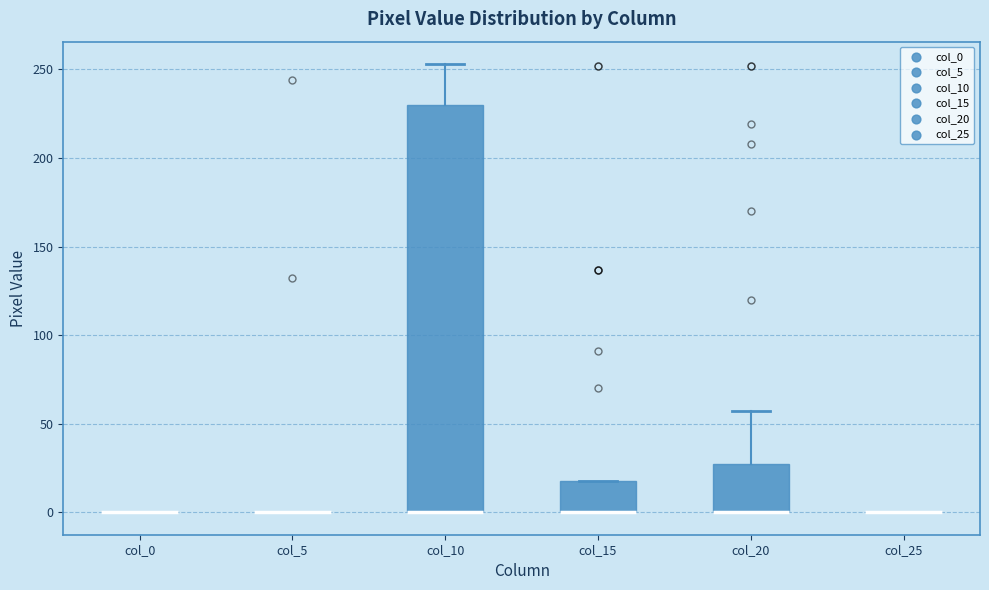

Reading left to right, transcribe this box plot: for each box, give where its median line is, the range the box spans, and where its two whiskers end, as read against the y-axis. The values are not printed on the chart, so give them approximately, as read against the axis.

col_0: box collapsed to a line at 0, whiskers 0 to 0
col_5: box collapsed to a line at 0, whiskers 0 to 0
col_10: median 0 (drawn on the box's lower edge), box 0 to 230, whiskers 0 to 255
col_15: median 0 (drawn on the box's lower edge), box 0 to 20, whiskers 0 to 20
col_20: median 0 (drawn on the box's lower edge), box 0 to 25, whiskers 0 to 55
col_25: box collapsed to a line at 0, whiskers 0 to 0